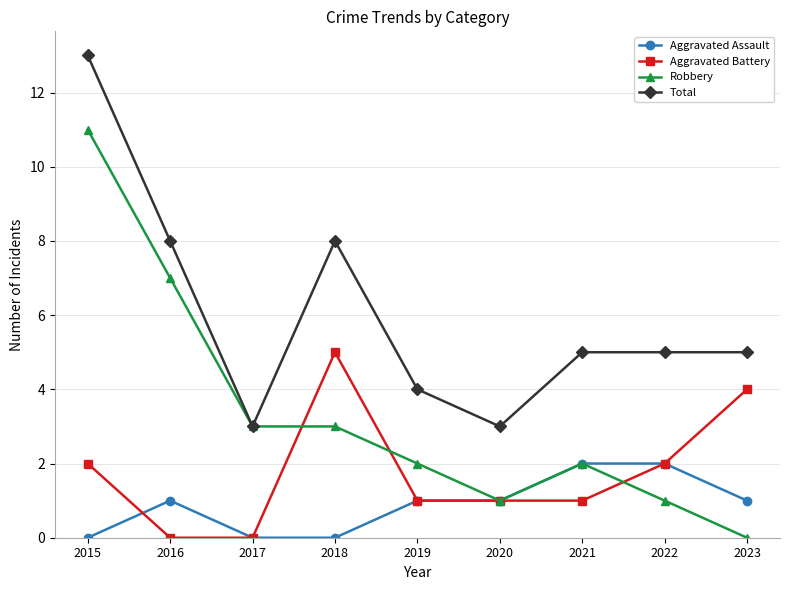

What is the difference between the second highest and second lowest values in the Aggravated Assault series?

2